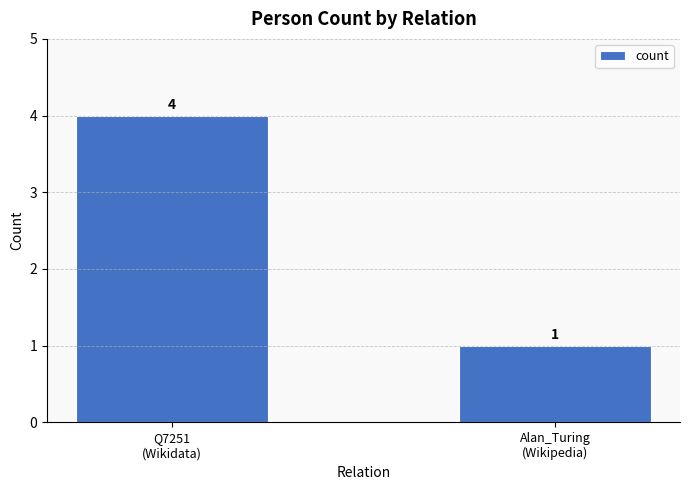

What position from the left is Q7251
(Wikidata)?

1